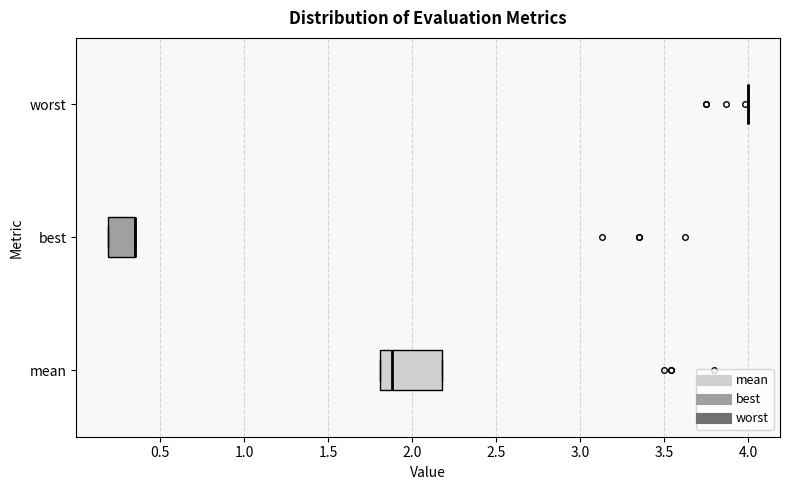

Where is the right edge of the box for best on the x-axis? The values are not printed on the chart, so give them approximately, as read against the axis.

0.35